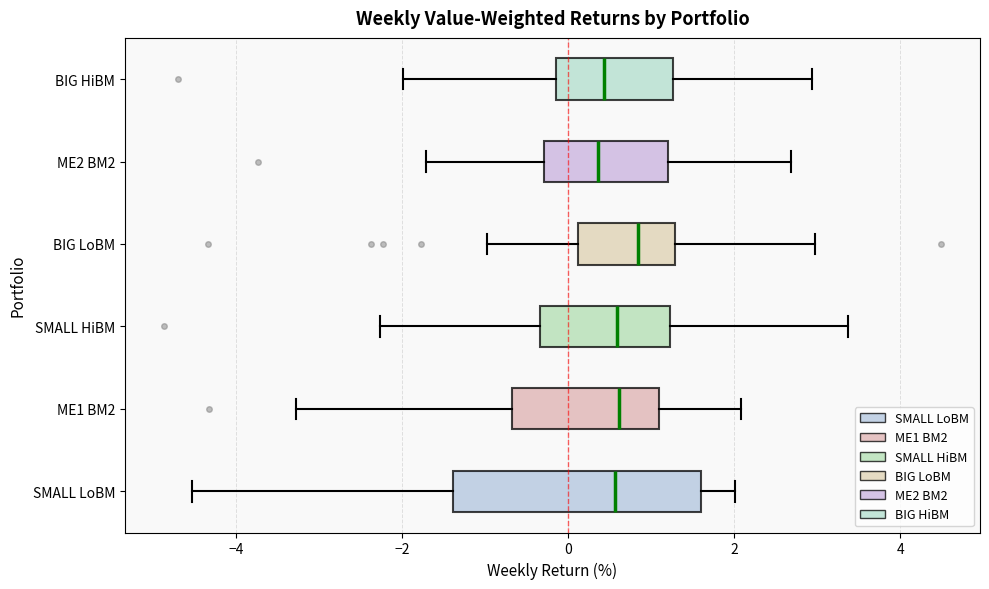

Where does the right whisker of the box for SMALL LoBM end on the x-axis? The values are not printed on the chart, so give them approximately, as read against the axis.

2.0